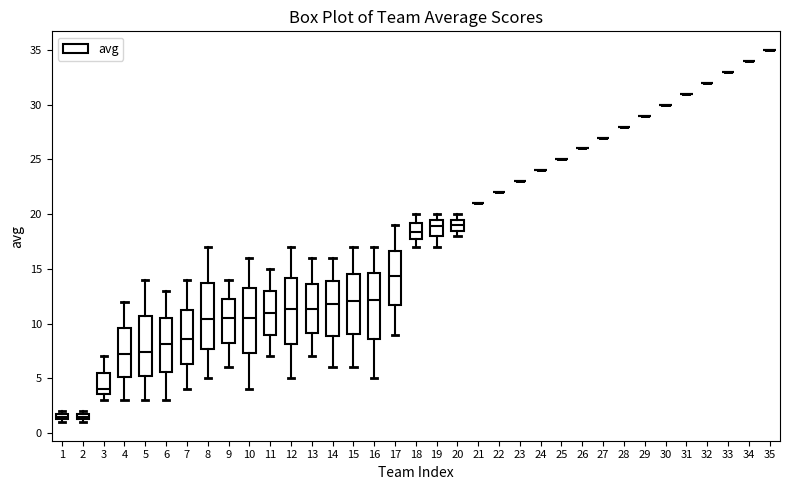

Where does the upper whisker of the box at x = 14 end on the y-axis? The values are not printed on the chart, so give them approximately, as read against the axis.

16.0